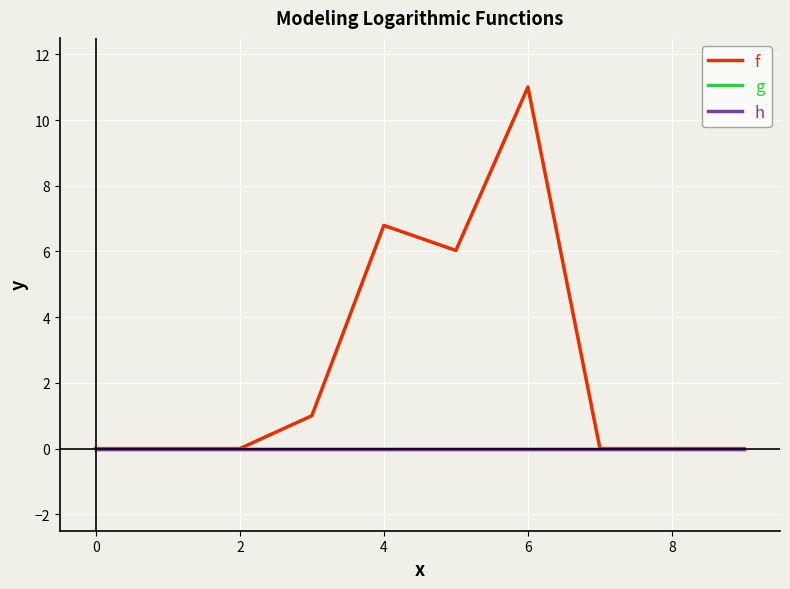

True or false: f has more than 2 interior local peaks.

False